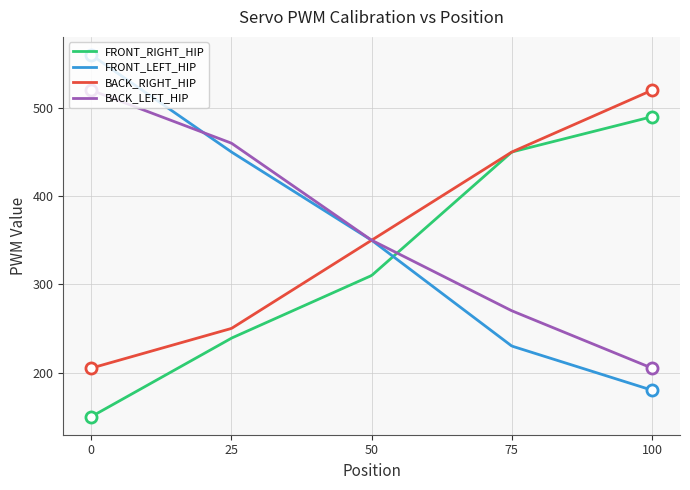

Which series has the largest range (max minus min)?

FRONT_LEFT_HIP